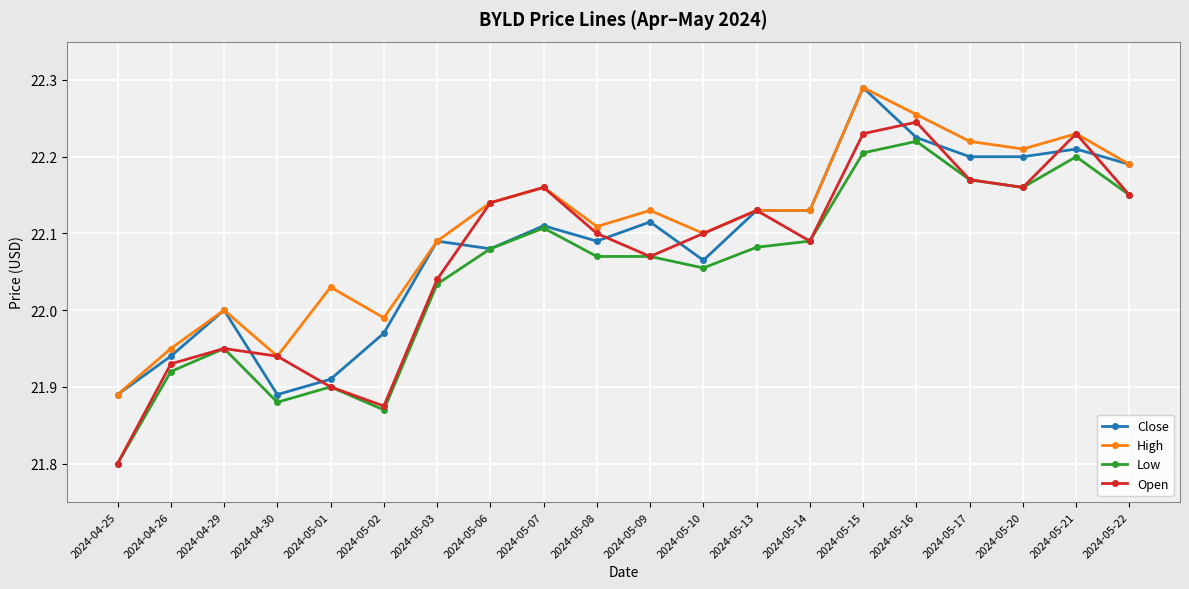

At which category is the sum across all series the highest?

2024-05-15